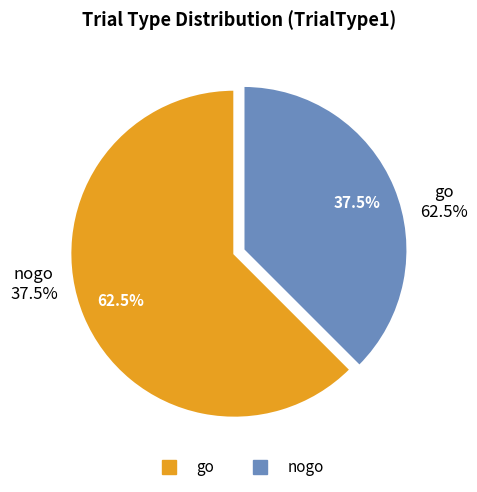

What percentage is NOT represented by nogo?

62.5%